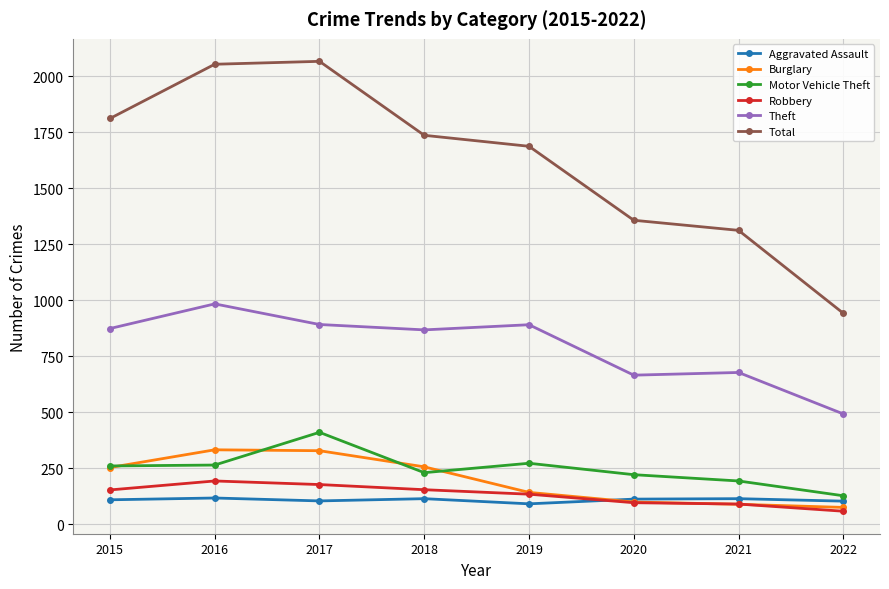

In Total, how many points are higher than both neighbors (excluding endpoints)?

1